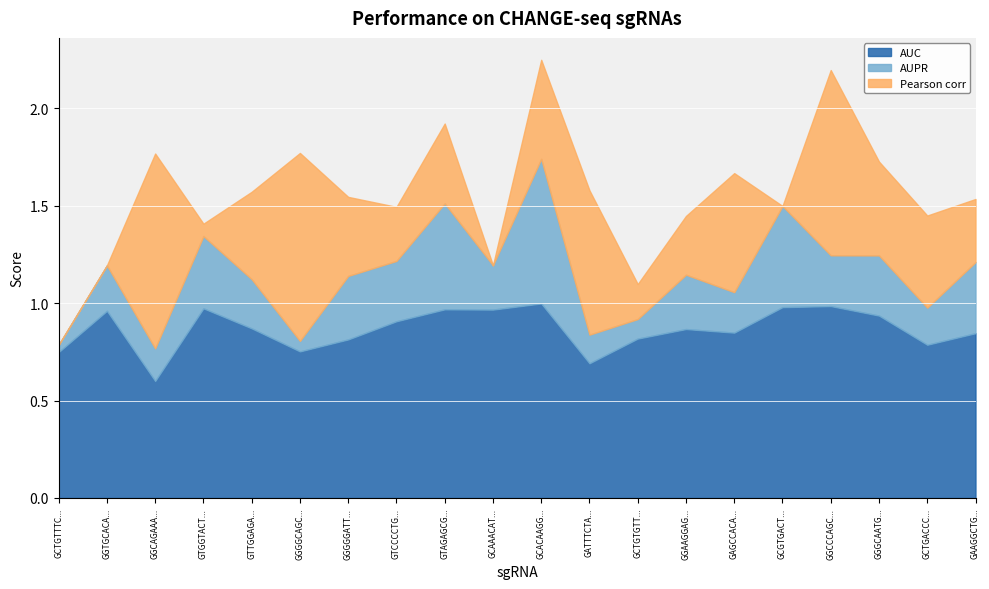

What is the lowest value of the AUC series?

0.6